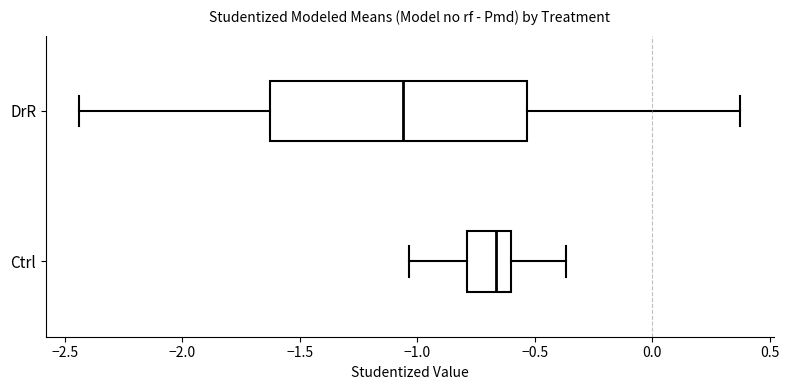

Reading bottom to top, read every box against the x-axis: the position of its median line, the range the box covers, and the ends of its whiskers. The values are not printed on the chart, so give them approximately, as read against the axis.

Ctrl: median -0.65, box -0.80 to -0.60, whiskers -1.05 to -0.35
DrR: median -1.05, box -1.65 to -0.55, whiskers -2.45 to 0.40